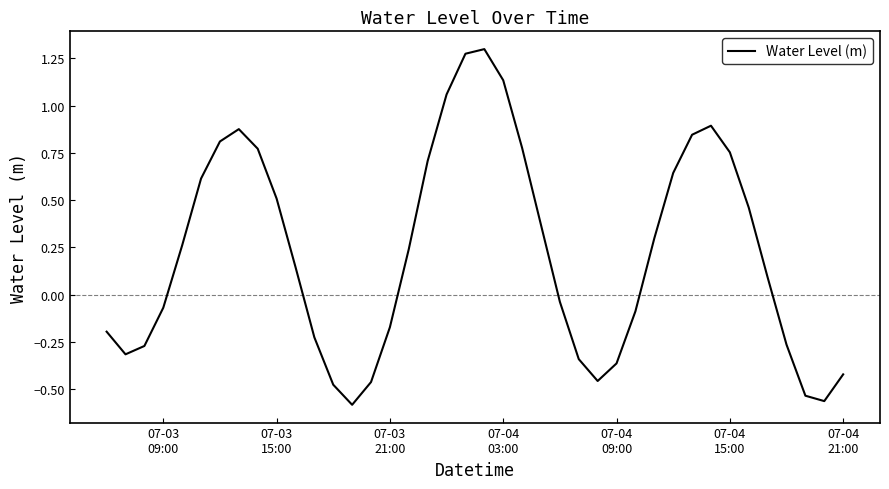

What is the difference between the maximum and minimum values?

1.9